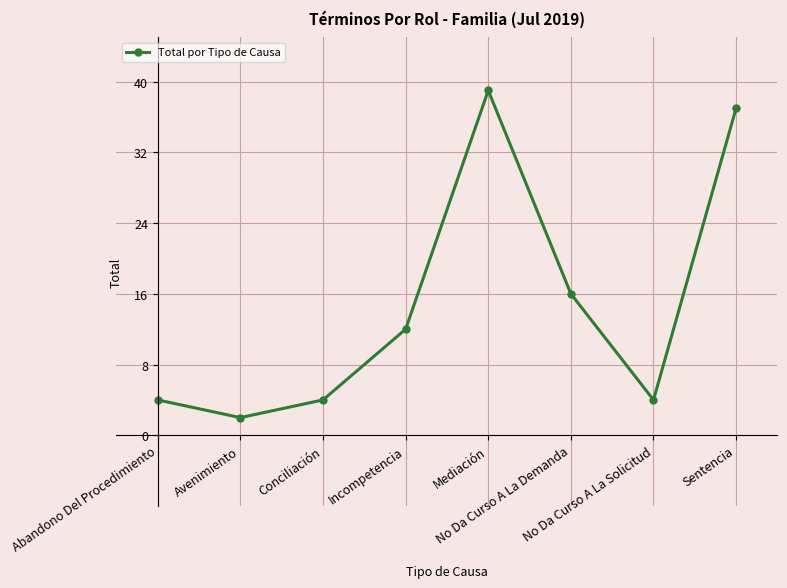

How many data points are less than 12?

4